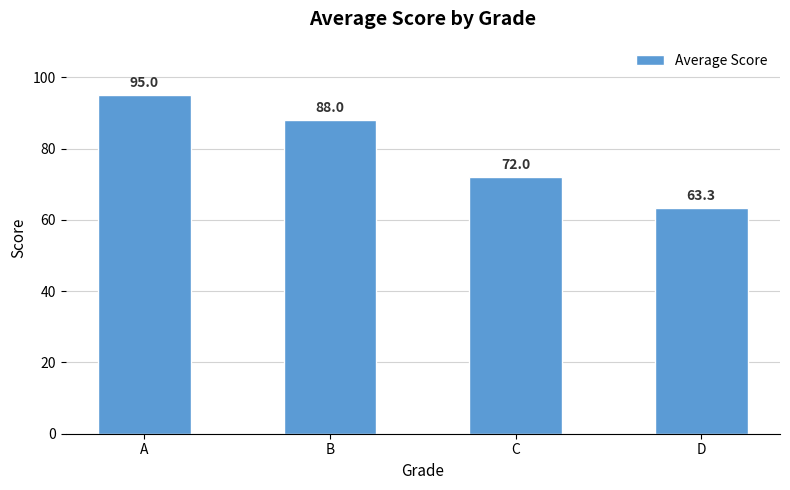

What is the average value?

79.6